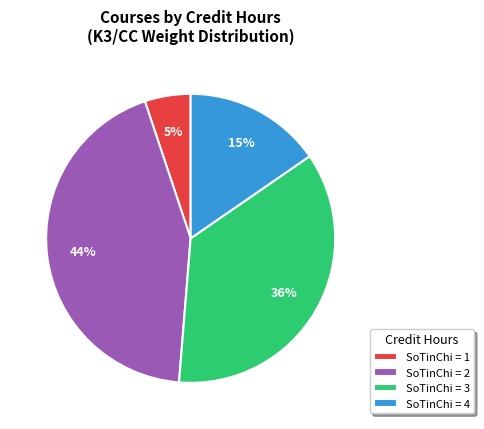

Do SoTinChi = 2 and SoTinChi = 1 together represent more than half of the pie?

No